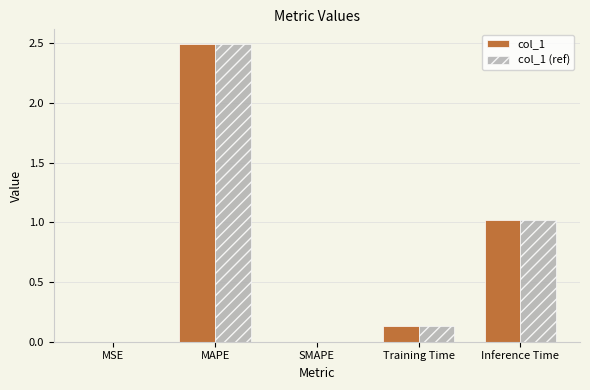

Is the value of col_1 (ref) at MAPE greater than the value of col_1 at MSE?

Yes